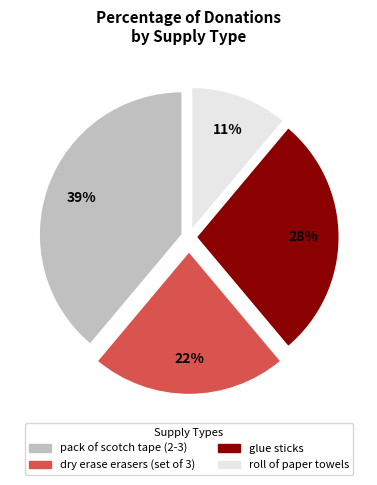

What is the ratio of the value at roll of paper towels to the value at glue sticks?

0.4